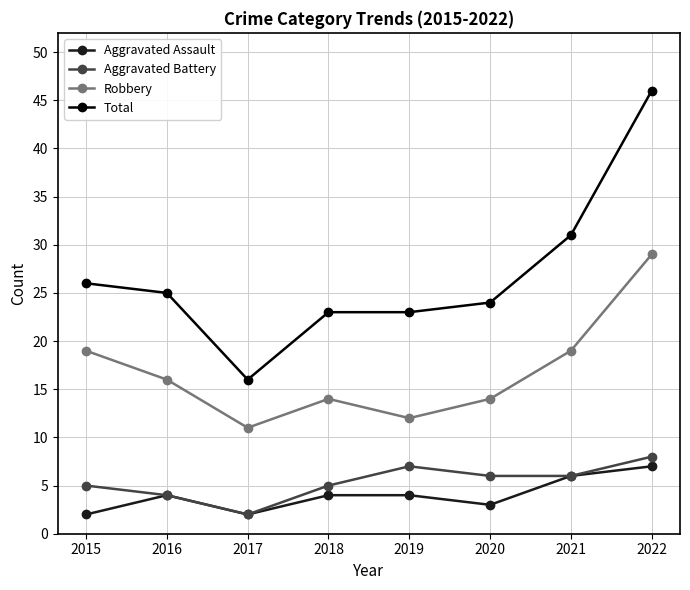

At 2020, list the series in order from largest to smallest.

Total, Robbery, Aggravated Battery, Aggravated Assault